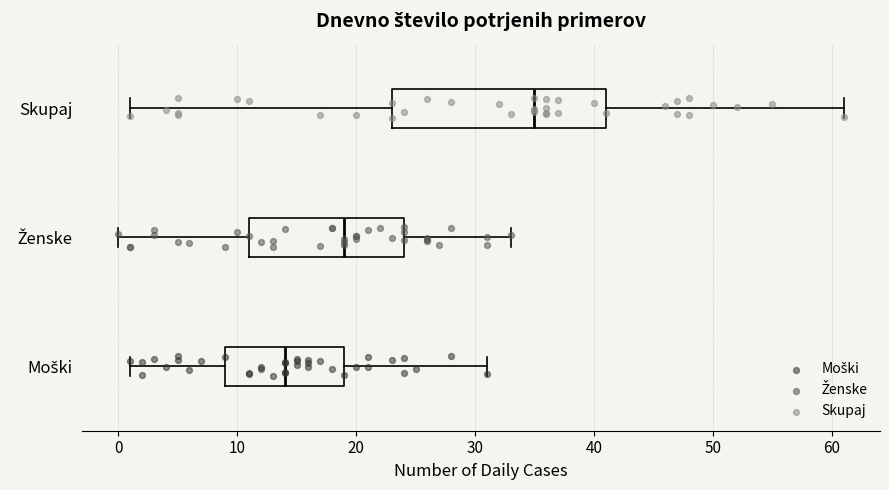

Which box's median line is the furthest to the right?

Skupaj